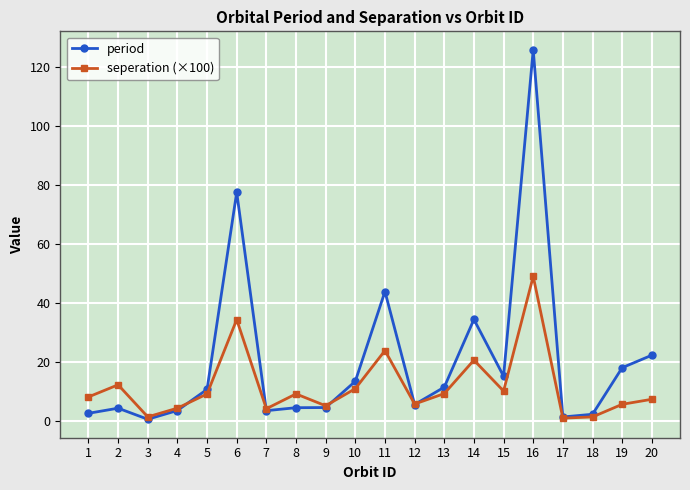

What is the total value across all series at 10?

24.7